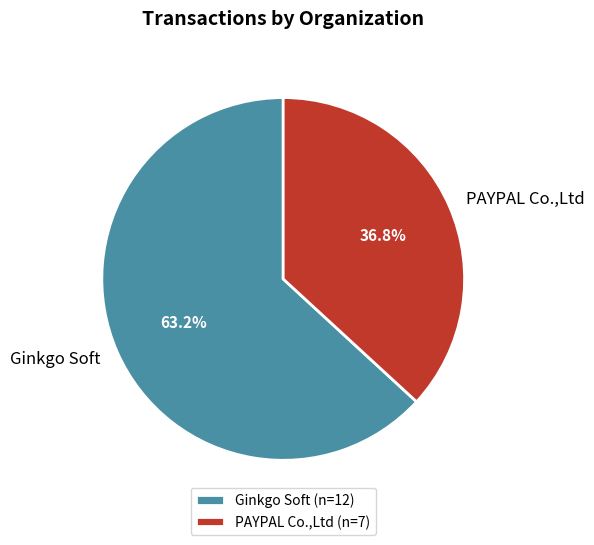

To the nearest percent, what is the difference between the largest and smallest slice percentages?

26%